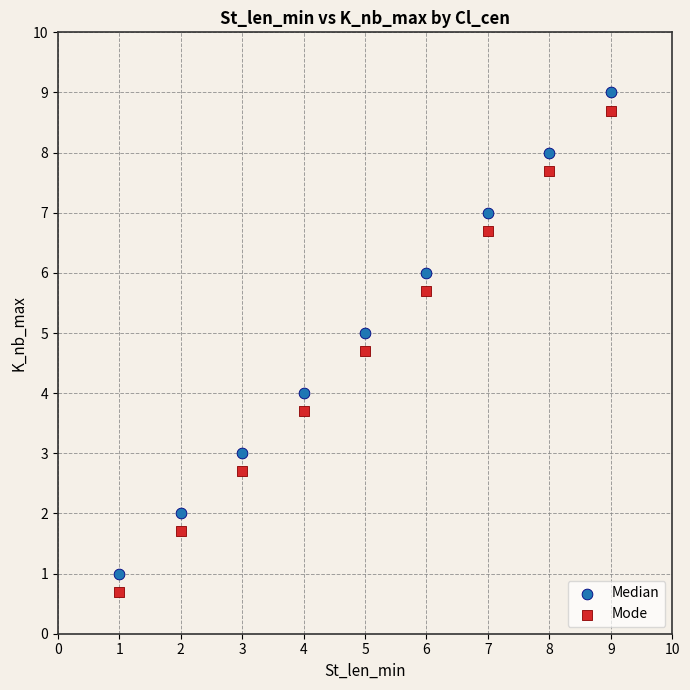

Which series contains the highest Y value?

Median